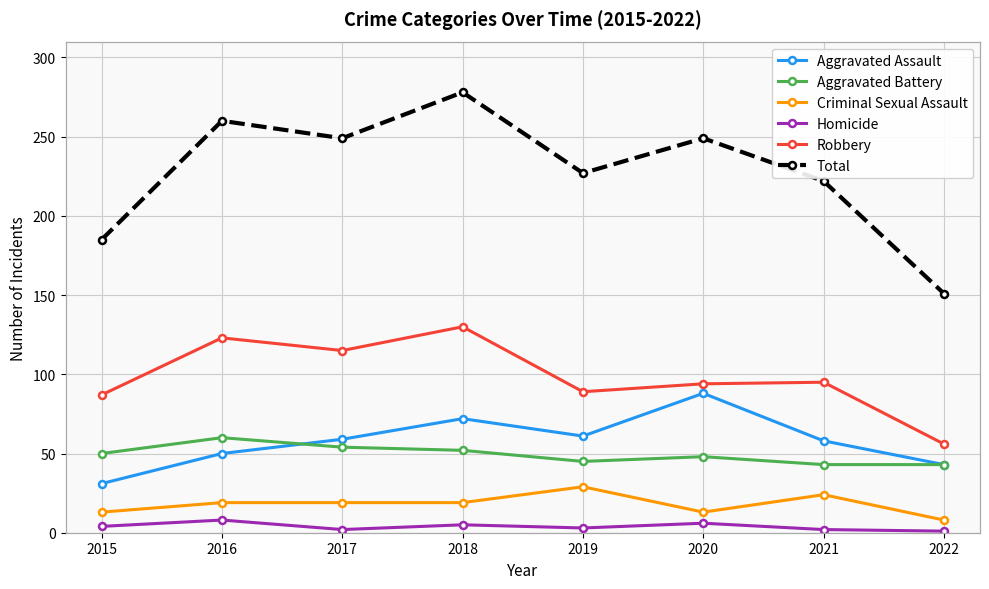

What is the value of the Total point at the 7th from the left?

222